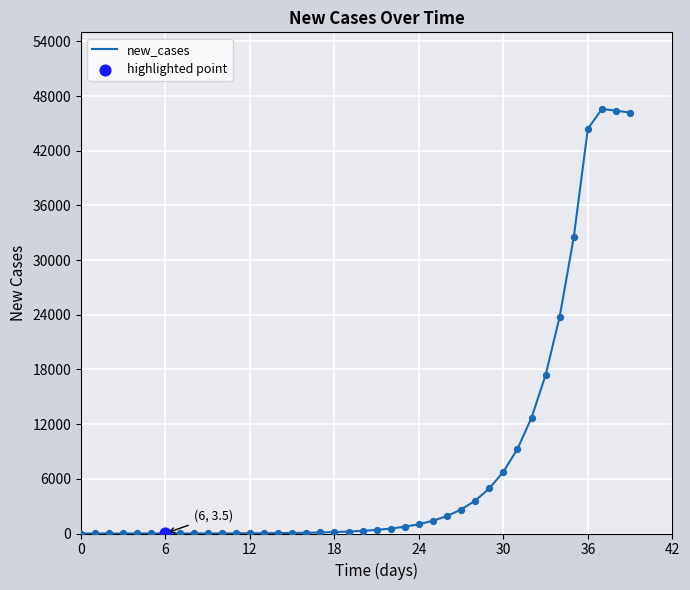

What is the greatest value displayed?

46584.7